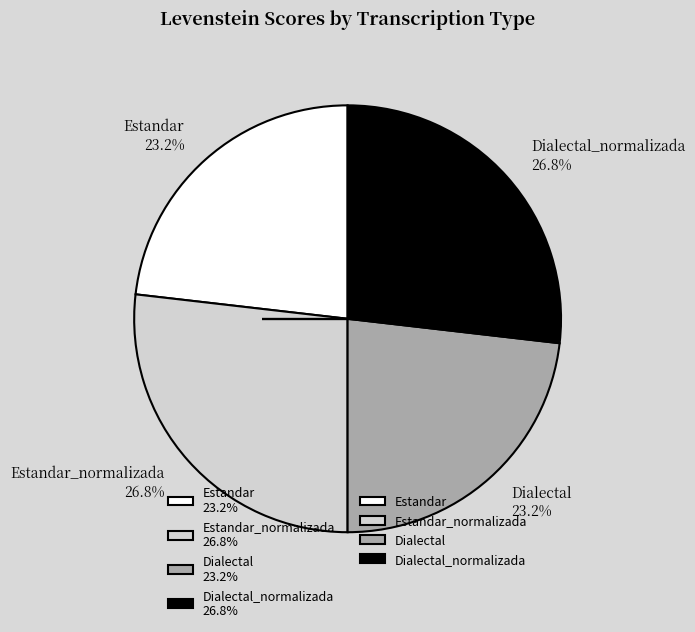

Is there any slice that represents more than half of the pie?

No